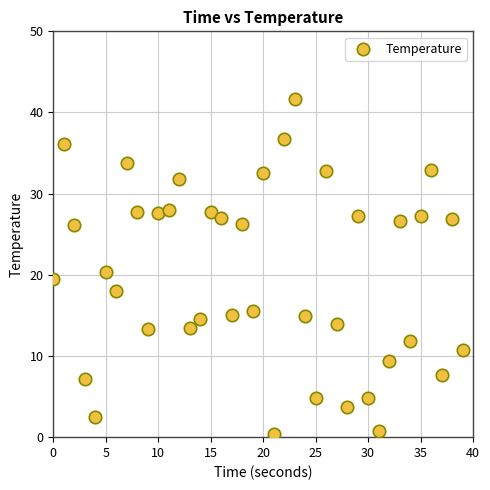

What Y value in the scatter plot is closest to 21?

20.4